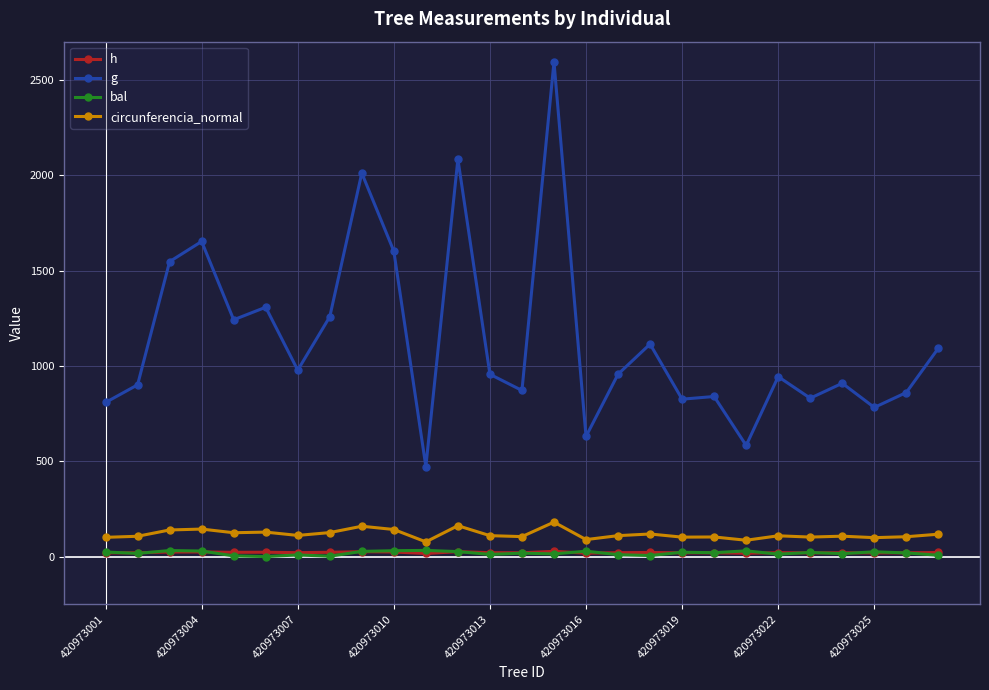

What is the greatest value displayed?

2593.8